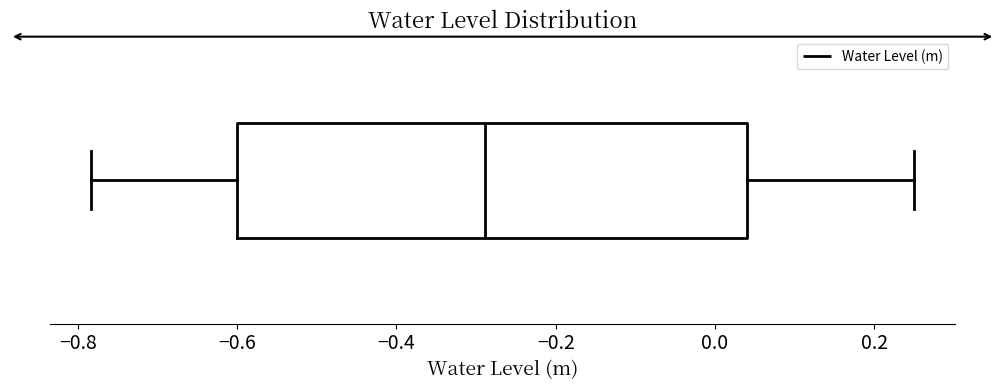

Read this box plot against the x-axis: the position of the median line, the range covered by the box, and the ends of both whiskers. The values are not printed on the chart, so give them approximately, as read against the axis.

median -0.28, box -0.60 to 0.04, whiskers -0.78 to 0.26